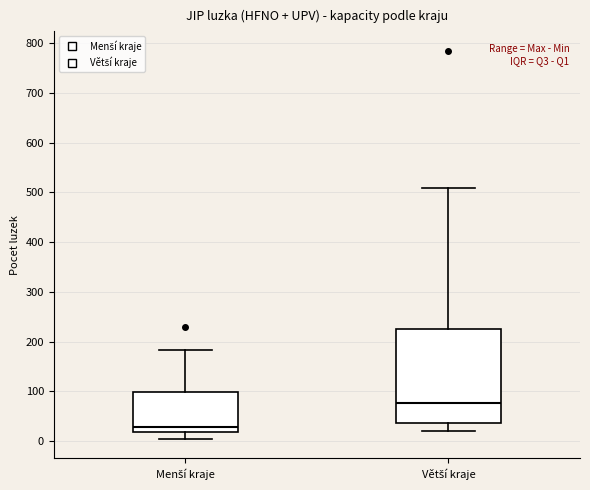

Which box's median line is the highest?

Větší kraje